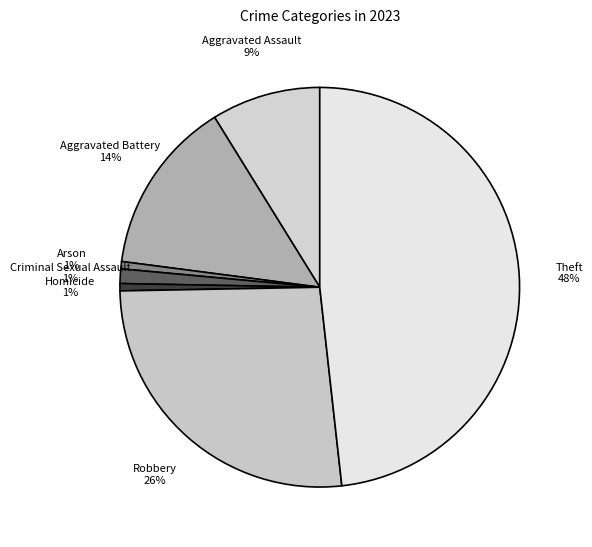

Which has a higher value, Robbery or Theft?

Theft